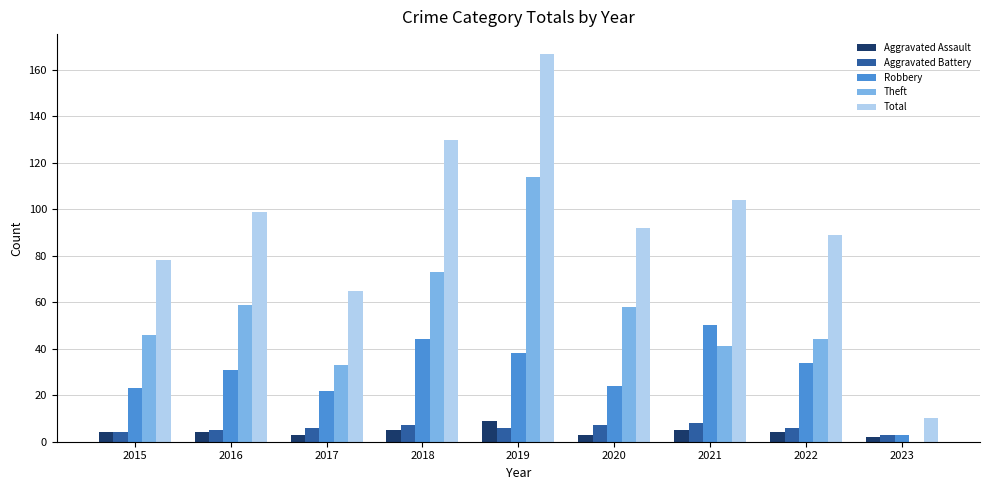

What is the difference between the Aggravated Assault values at 2022 and 2018?

1